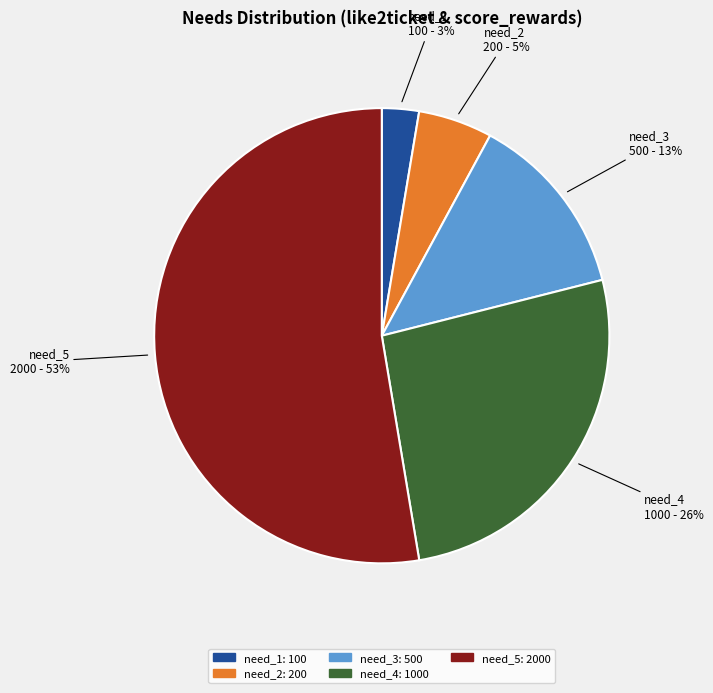

Which category accounts for the majority?

need_5